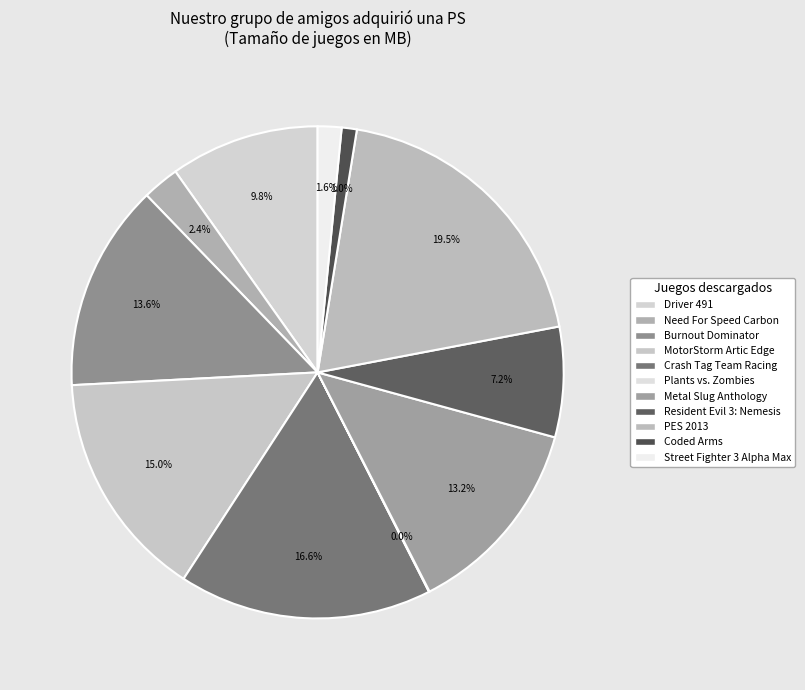

What is the change in value from Driver 491 to Burnout Dominator?

+190.6